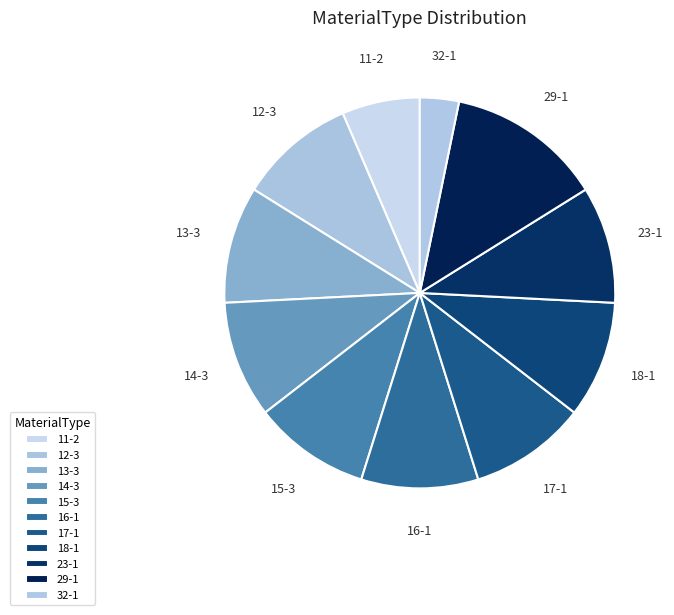

How many segments does this pie chart have?

11